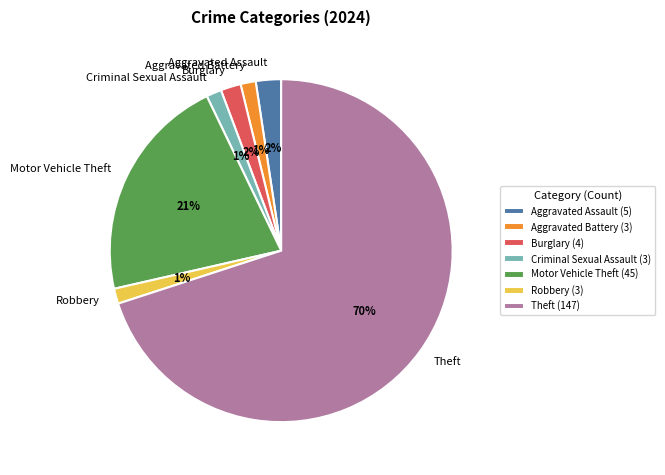

Which category accounts for the majority?

Theft